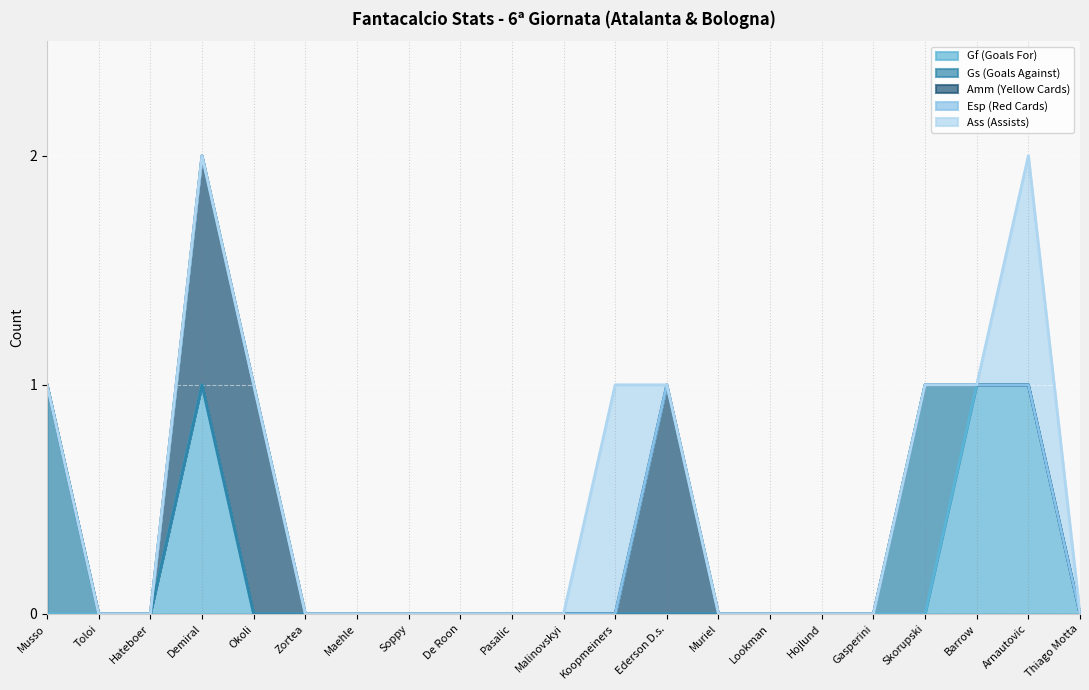

Which series has the largest total across all categories?

Gf (Goals For)